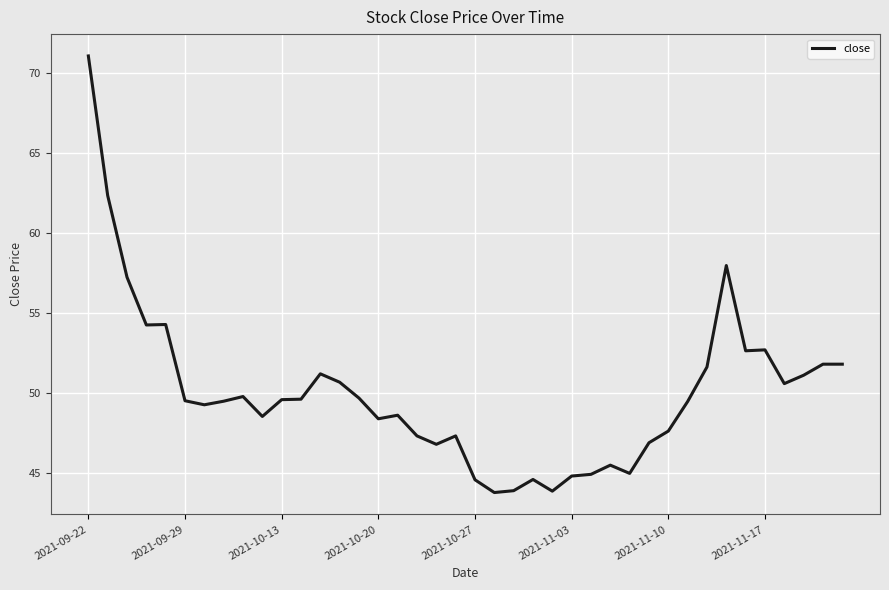

What is the maximum value shown in the chart?

71.1